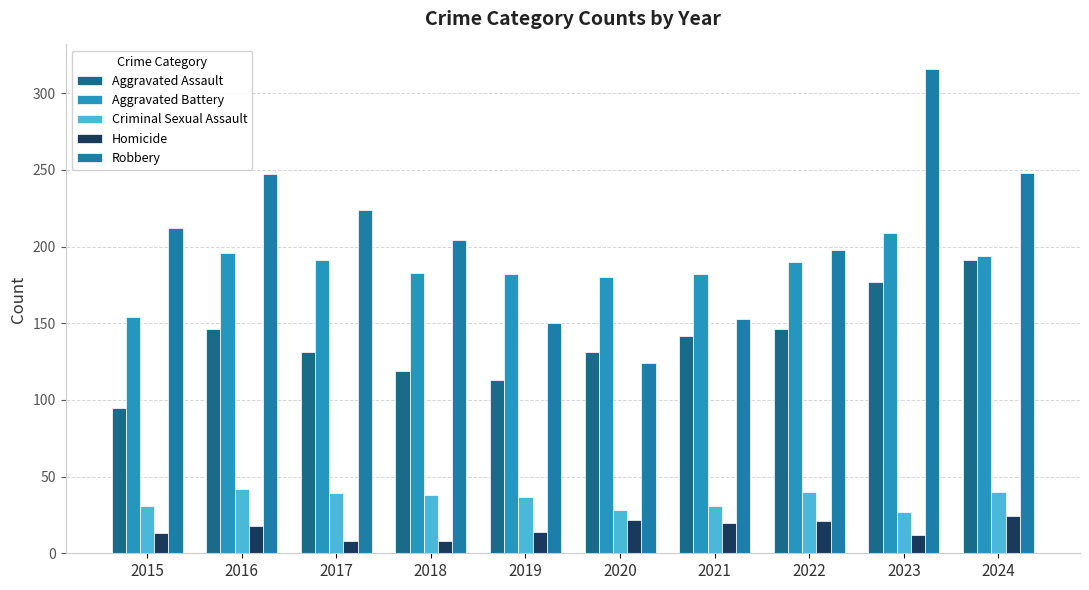

At which label does Aggravated Assault reach its minimum?

2015